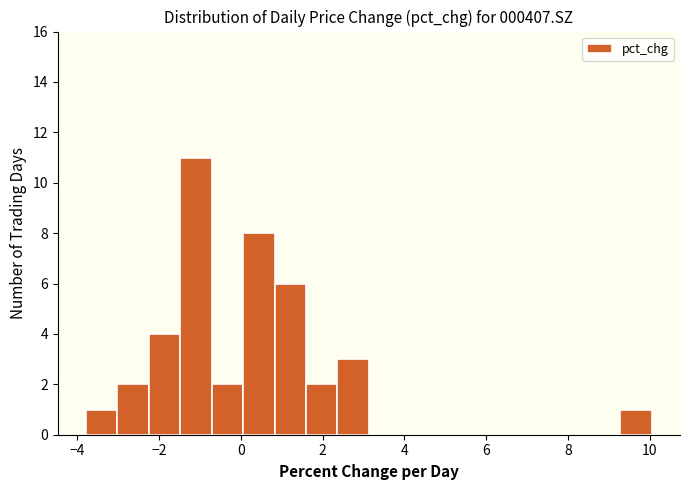

Read against the x-axis, roughly where is the centre of the tallest bar?

-1.0